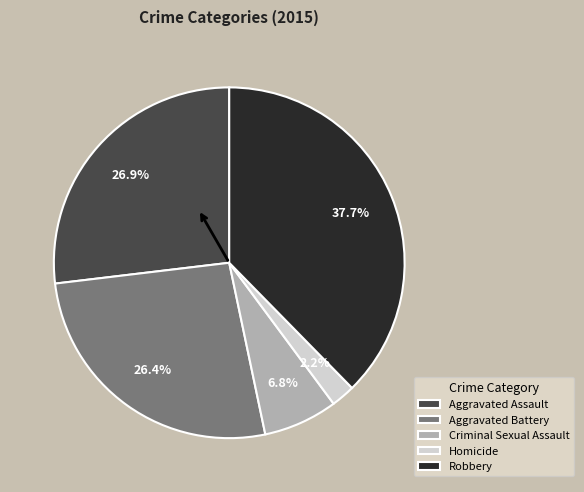

To the nearest percent, what portion does Homicide represent?

2%